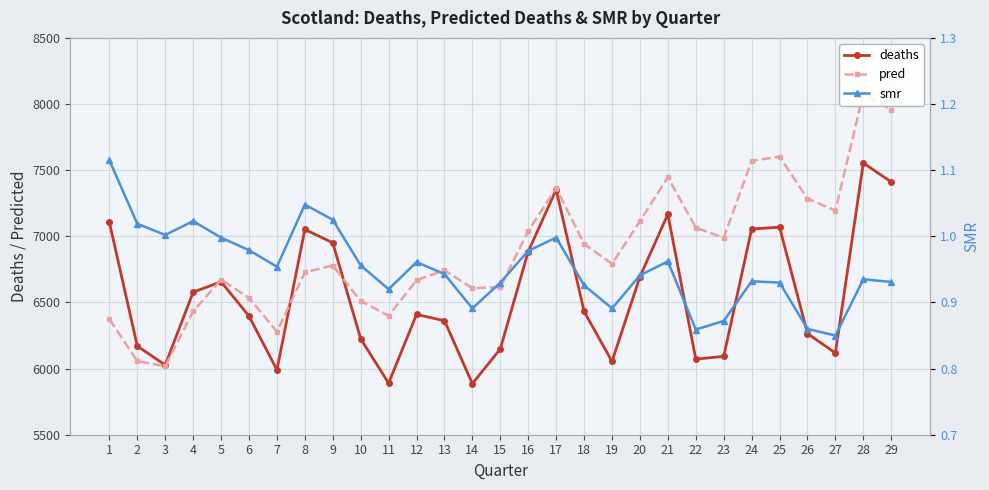

What is the value of the smr point at the 24th from the left?

0.9